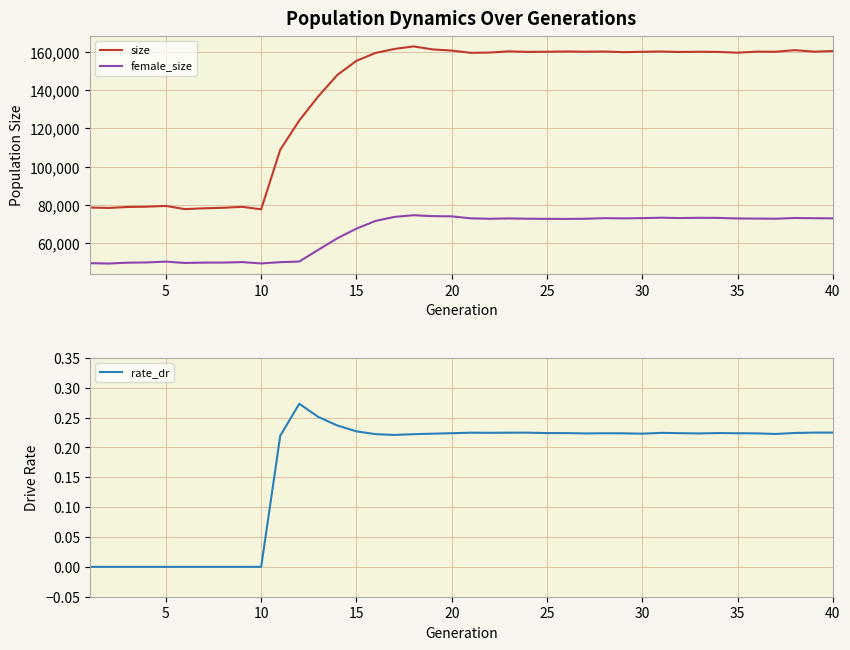

What is the maximum value for size?

162847